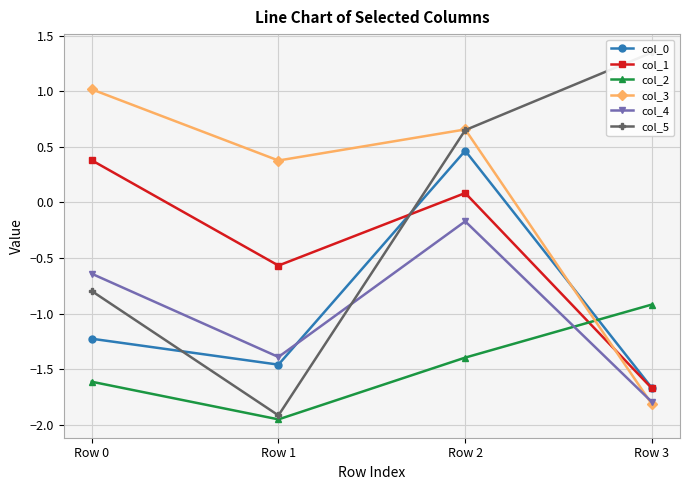

Reading left to right, what are all the values shown in this chart?

col_0: Row 0=-1.2	Row 1=-1.5	Row 2=0.5	Row 3=-1.7
col_1: Row 0=0.4	Row 1=-0.6	Row 2=0.1	Row 3=-1.7
col_2: Row 0=-1.6	Row 1=-2.0	Row 2=-1.4	Row 3=-0.9
col_3: Row 0=1.0	Row 1=0.4	Row 2=0.7	Row 3=-1.8
col_4: Row 0=-0.6	Row 1=-1.4	Row 2=-0.2	Row 3=-1.8
col_5: Row 0=-0.8	Row 1=-1.9	Row 2=0.7	Row 3=1.3